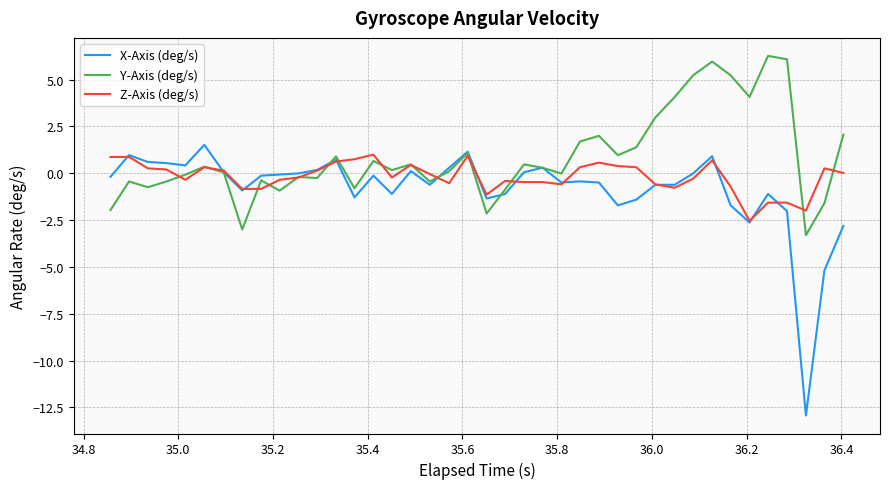

Rank the series by their average value, from highest to lowest.

Y-Axis (deg/s), Z-Axis (deg/s), X-Axis (deg/s)